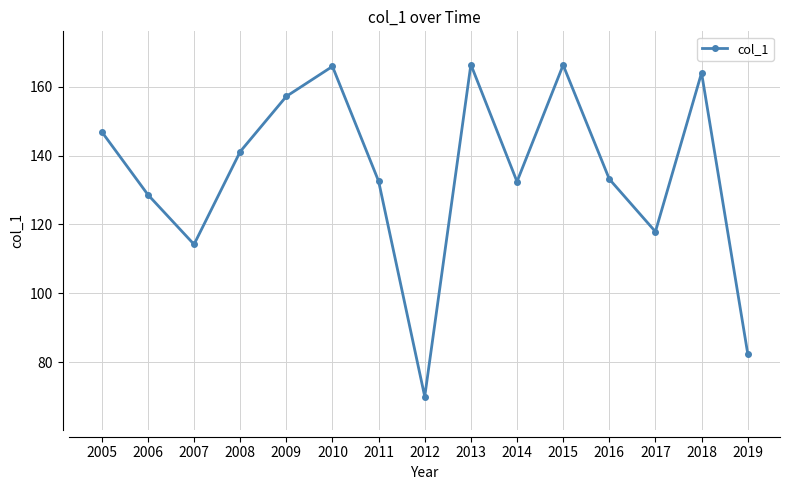

At which category does the data reach its first local peak?

2010